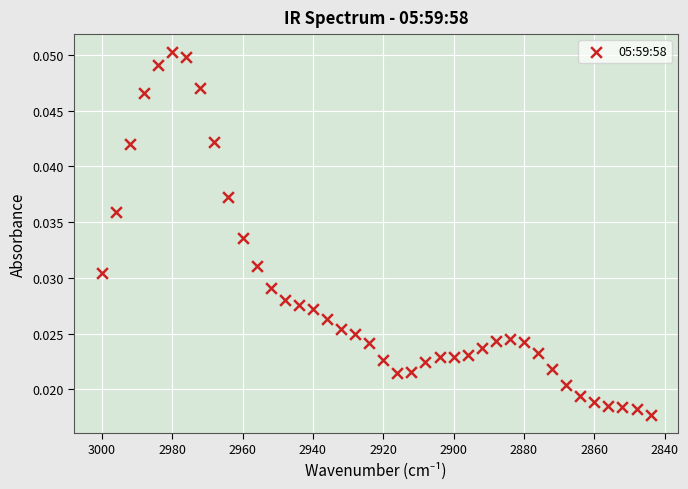

What is the range of X values (max minus min)?

156.0